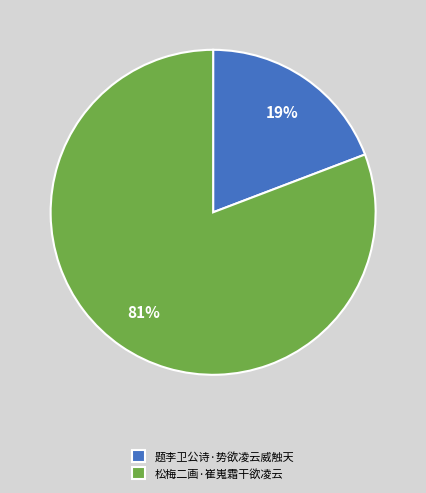

Combined, do 题李卫公诗·势欲凌云威触天 and 松梅二画·崔嵬霜干欲凌云 account for over 50%?

Yes